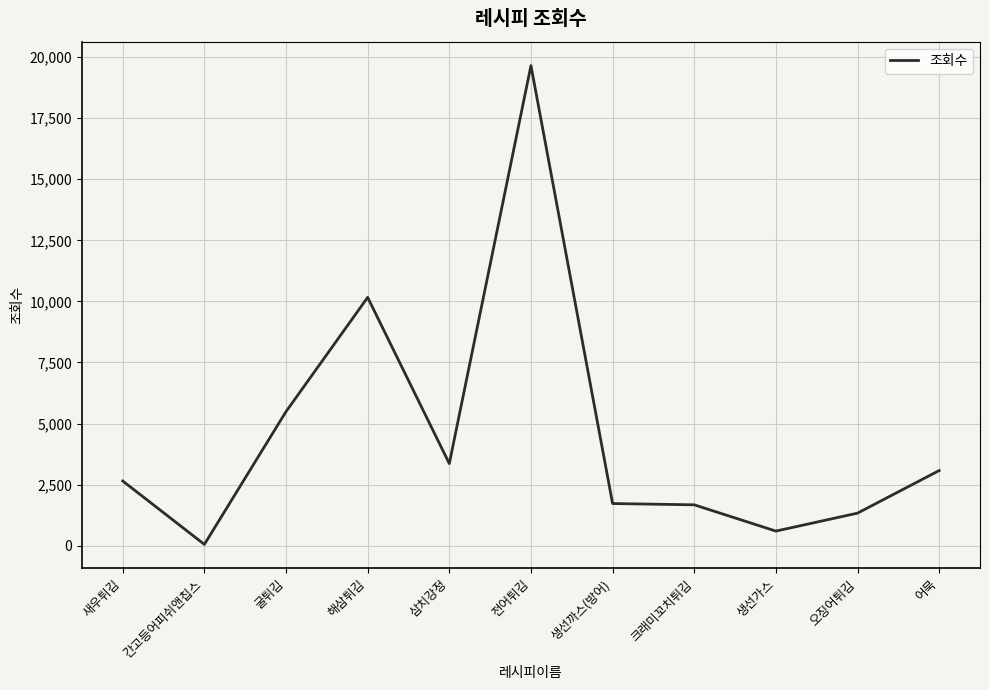

How many lines are shown in the chart?

1